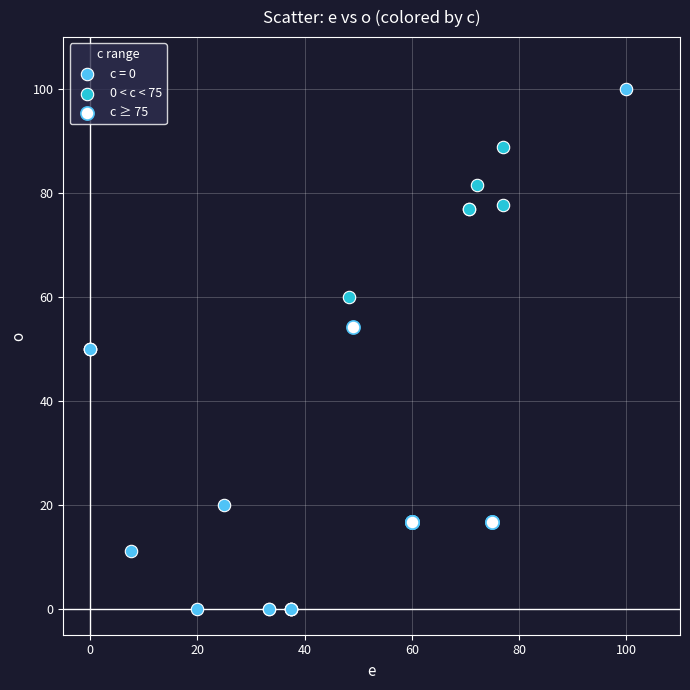

Which series has the widest spread of Y values?

c = 0